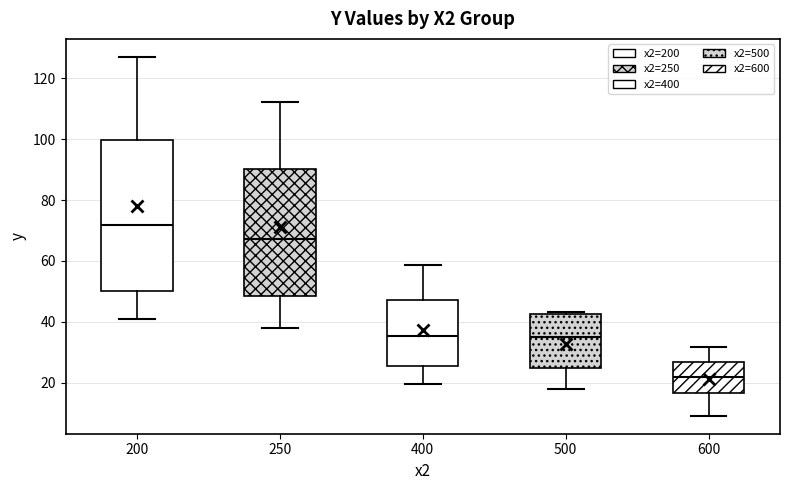

Comparing the boxes themselves (not the whiskers), which one is the tallest?

200